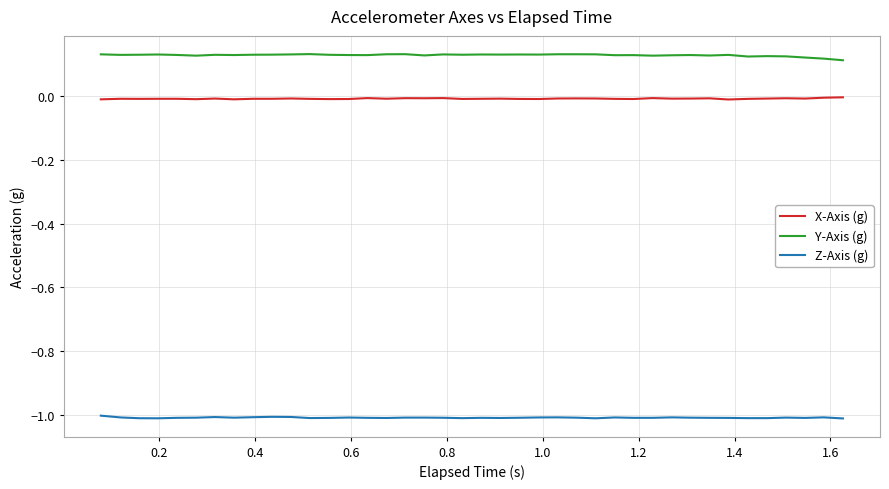

What are all the series names shown in the legend?

X-Axis (g), Y-Axis (g), Z-Axis (g)